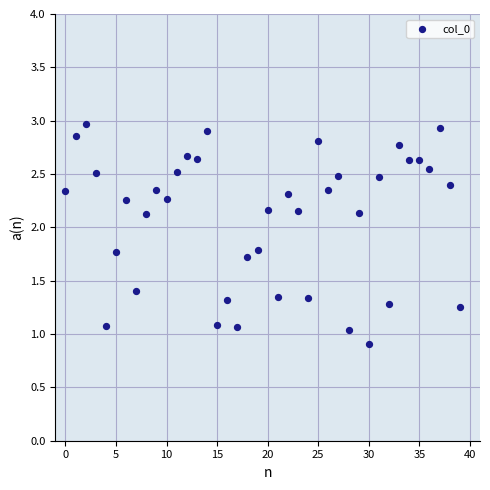

What is the range of Y values (max minus min)?

2.1